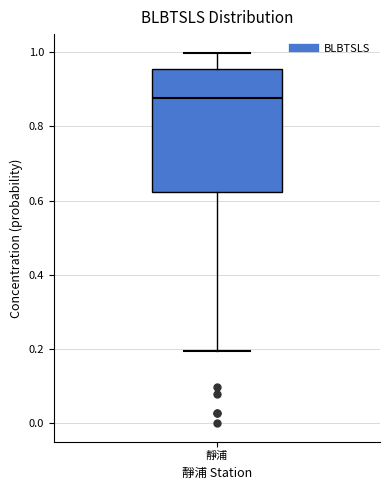

Read this box plot against the y-axis: the position of the median line, the range covered by the box, and the ends of both whiskers. The values are not printed on the chart, so give them approximately, as read against the axis.

median 0.88, box 0.62 to 0.96, whiskers 0.20 to 1.00